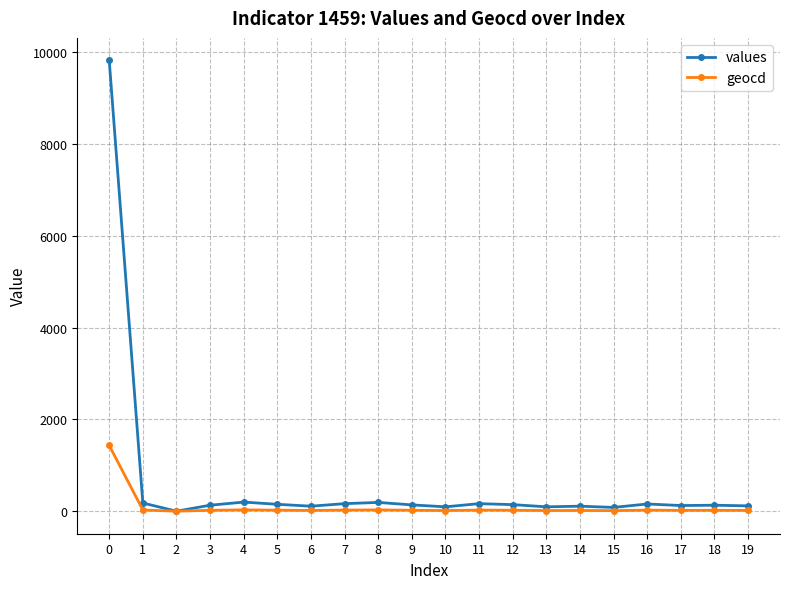

What is the approximate value of values at 7, to the nearest 50?

150